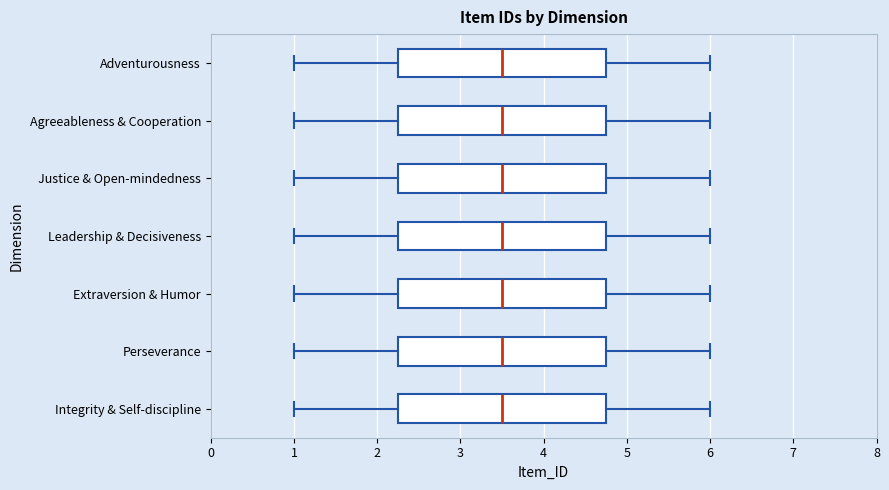

Reading bottom to top, transcribe this box plot: for each box, give where its median line is, the range the box spans, and where its two whiskers end, as read against the x-axis. The values are not printed on the chart, so give them approximately, as read against the axis.

Integrity & Self-discipline: median 3.5, box 2.3 to 4.8, whiskers 1.0 to 6.0
Perseverance: median 3.5, box 2.3 to 4.8, whiskers 1.0 to 6.0
Extraversion & Humor: median 3.5, box 2.3 to 4.8, whiskers 1.0 to 6.0
Leadership & Decisiveness: median 3.5, box 2.3 to 4.8, whiskers 1.0 to 6.0
Justice & Open-mindedness: median 3.5, box 2.3 to 4.8, whiskers 1.0 to 6.0
Agreeableness & Cooperation: median 3.5, box 2.3 to 4.8, whiskers 1.0 to 6.0
Adventurousness: median 3.5, box 2.3 to 4.8, whiskers 1.0 to 6.0